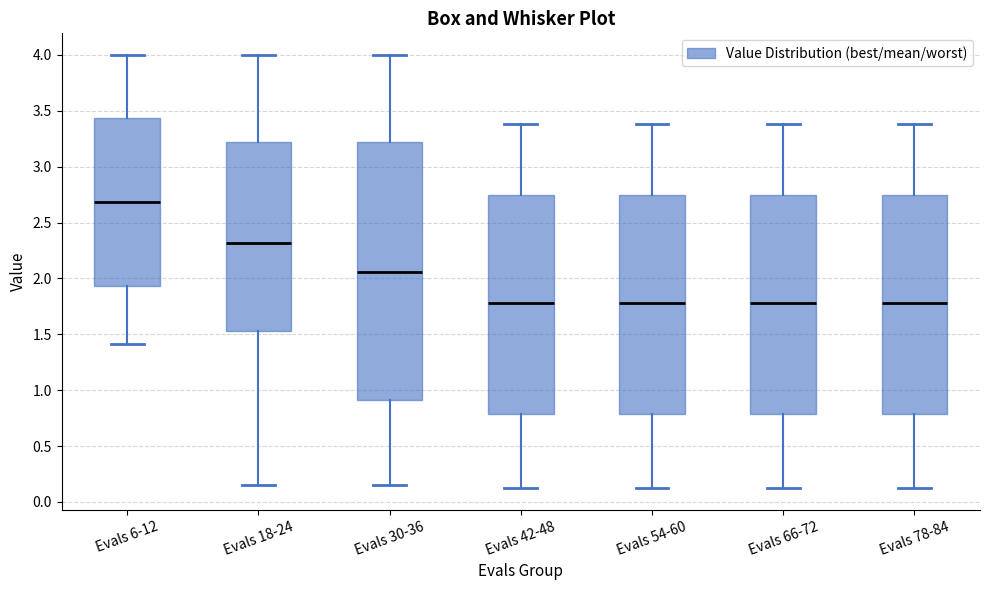

Which box is the tallest, from its lower edge to its upper edge?

Evals 30-36